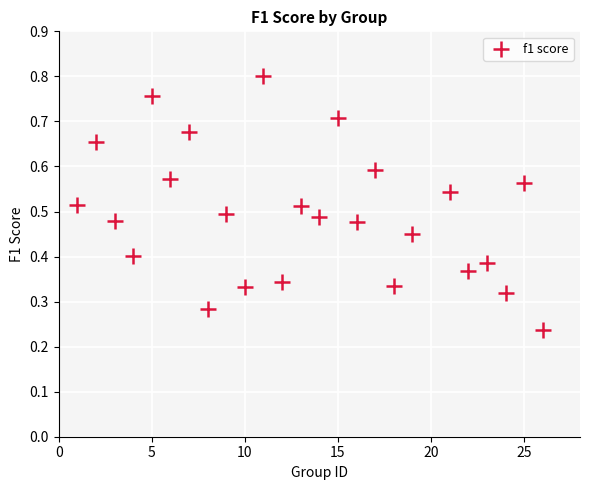

What is the range of X values (max minus min)?

25.0